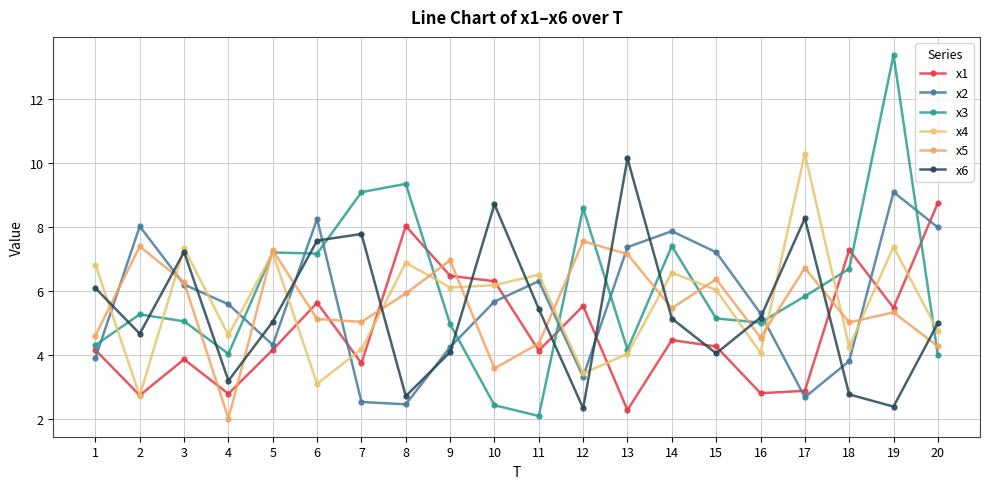

At which category does the chart reach its peak across all series?

19